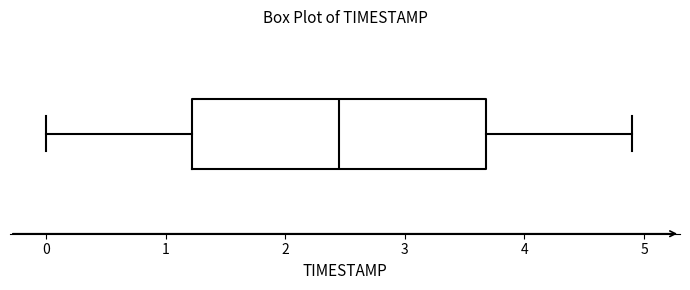

Read this box plot against the x-axis: the position of the median line, the range covered by the box, and the ends of both whiskers. The values are not printed on the chart, so give them approximately, as read against the axis.

median 2.5, box 1.2 to 3.7, whiskers 0.0 to 4.9